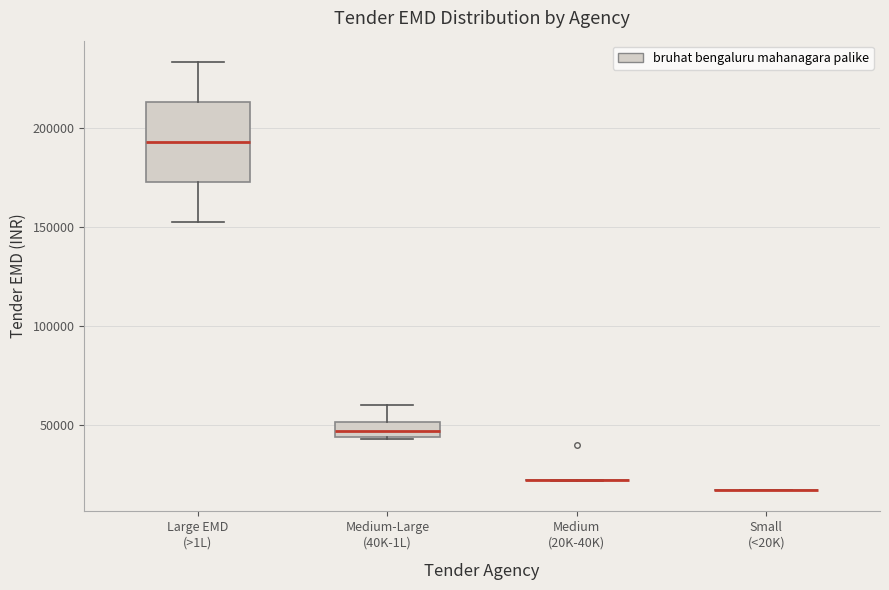

Reading left to right, transcribe this box plot: for each box, give where its median line is, the range the box spans, and where its two whiskers end, as read against the y-axis. The values are not printed on the chart, so give them approximately, as read against the axis.

Large EMD (>1L): median 195000, box 175000 to 215000, whiskers 155000 to 235000
Medium-Large (40K-1L): median 45000 (inside the box), box 45000 to 50000, whiskers 45000 to 60000
Medium (20K-40K): box collapsed to a line at 20000, whiskers 20000 to 20000
Small (<20K): box collapsed to a line at 15000, whiskers 15000 to 15000